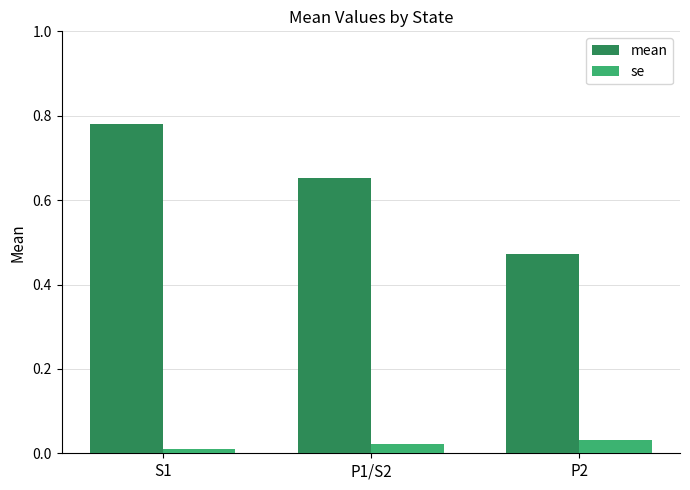

What are all the series names shown in the legend?

mean, se